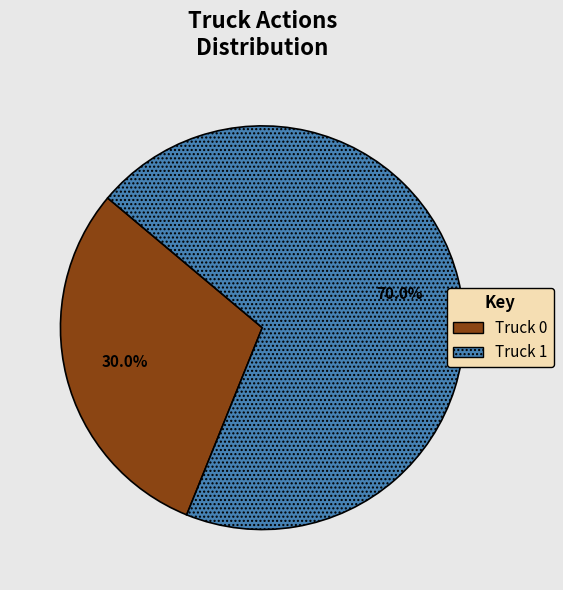

Combined, what portion of the pie is Truck 0 and Truck 1?

100.0%